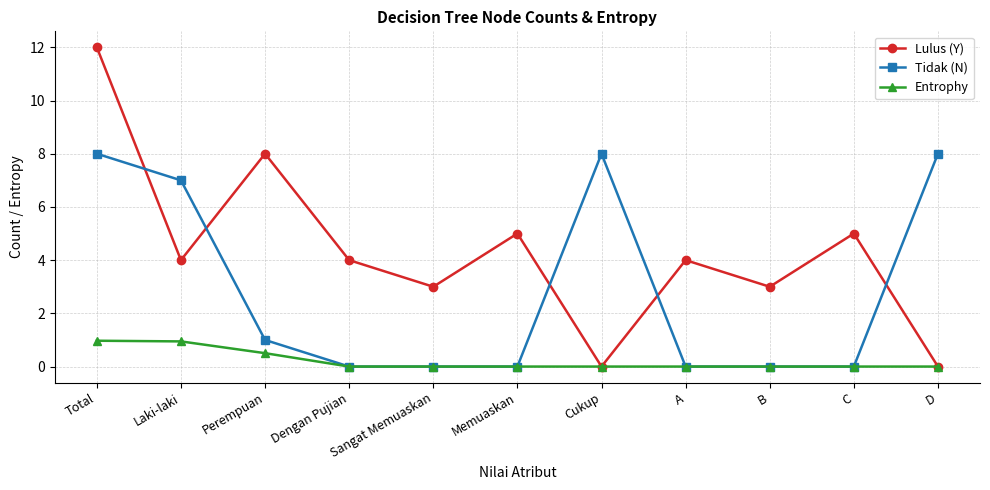

What is the average value of the Lulus (Y) series?

4.4